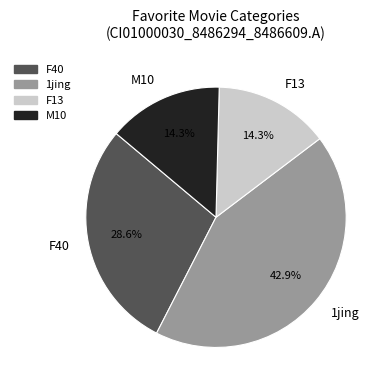

Is it true that F40 is 21% of the pie?

False